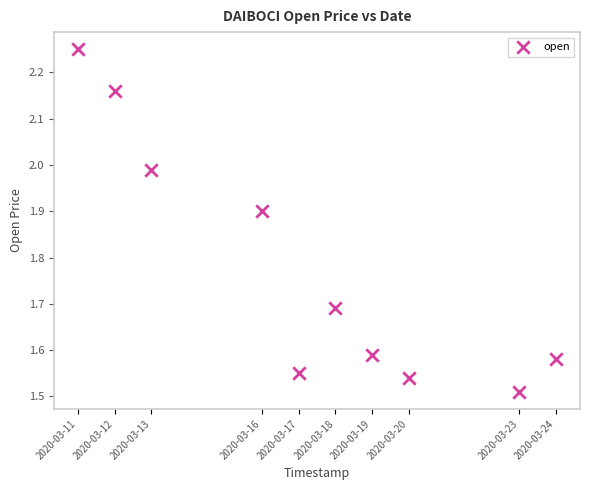

What is the average Y value?

1.8